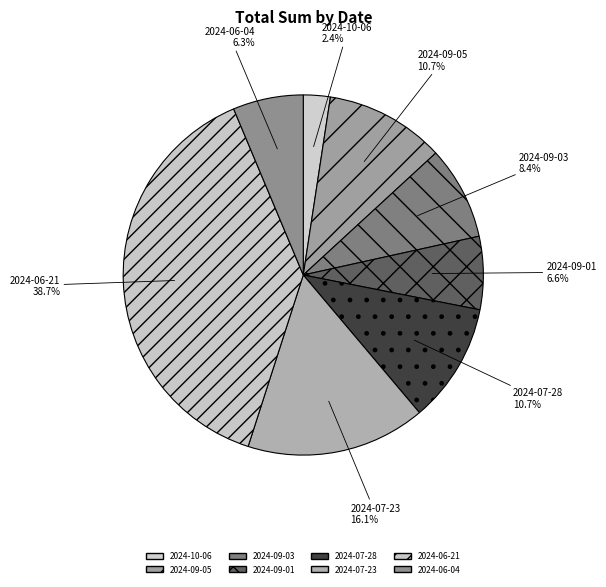

How many segments does this pie chart have?

8